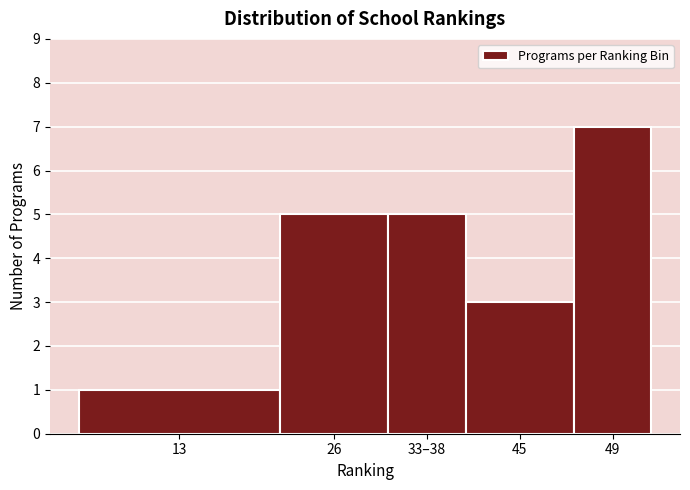

Reading left to right, list all the values displayed in this chart.

1	5	5	3	7